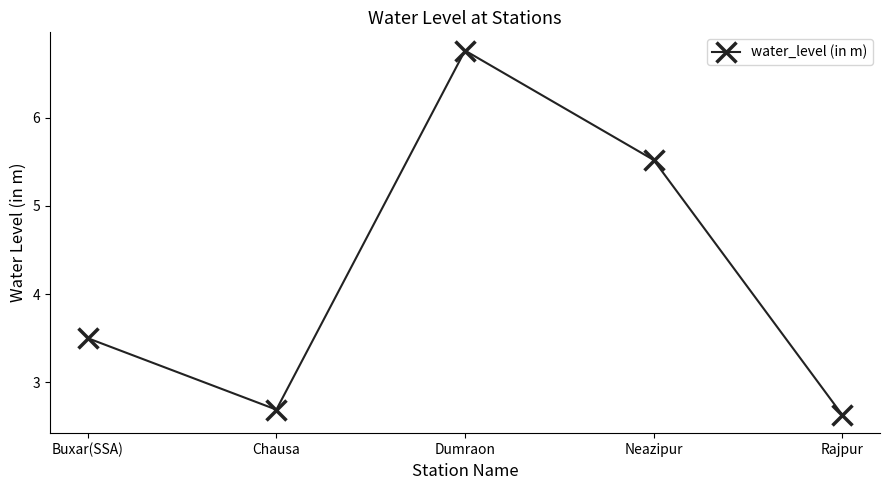

True or false: the data shows 6.2 at Buxar(SSA).

False